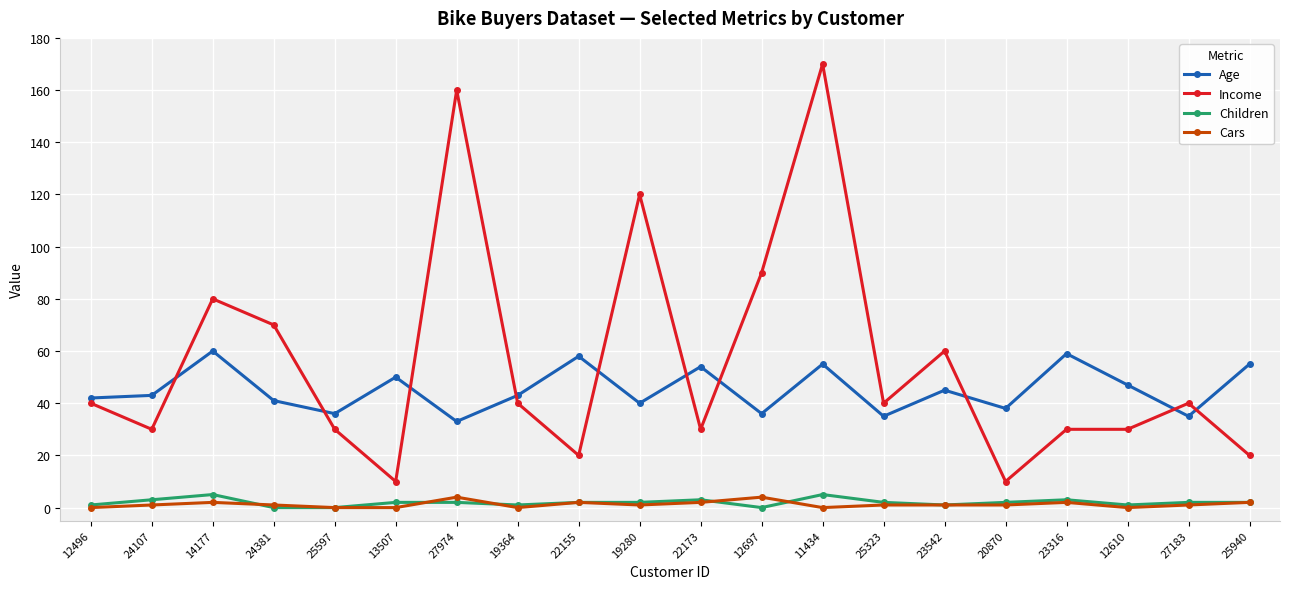

What is the sum of the Cars values at 13507 and 23542?

1